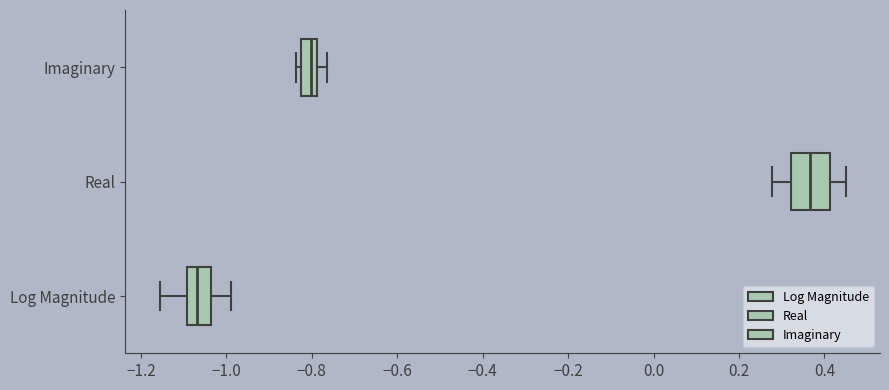

Which box's median line is the furthest to the right?

Real